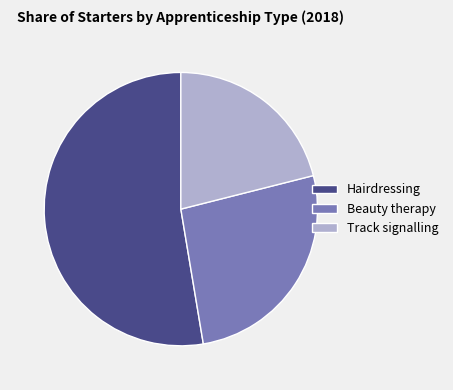

Which slice is the smallest?

Track signalling